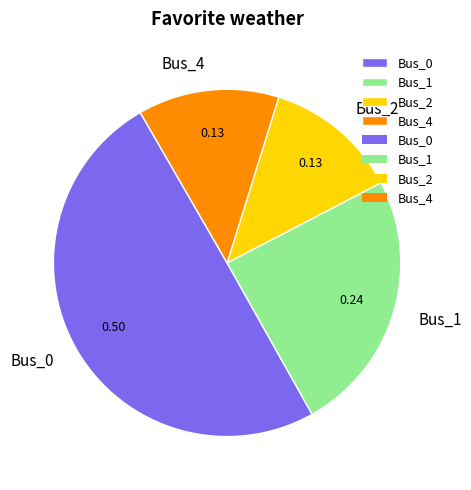

Is it true that Bus_1 is 24% of the pie?

True